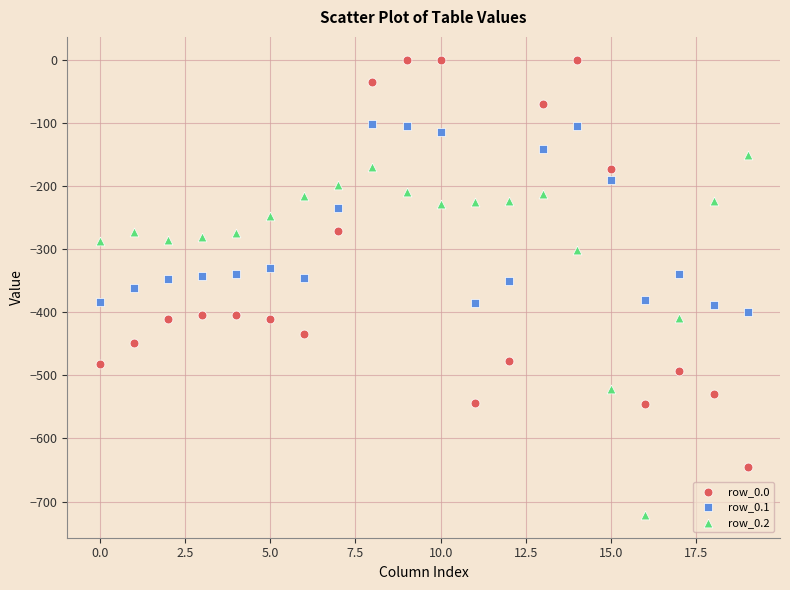

Which series has the widest spread of Y values?

row_0.0